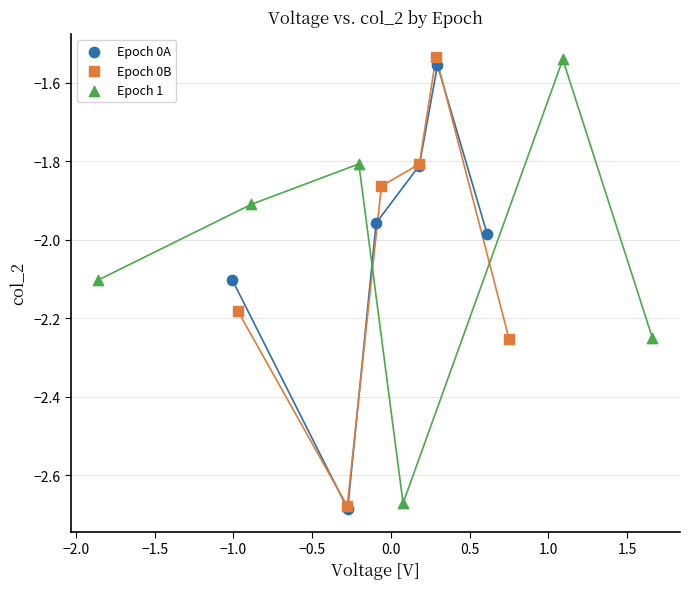

Which series has the largest Y range (max minus min)?

Epoch 0B